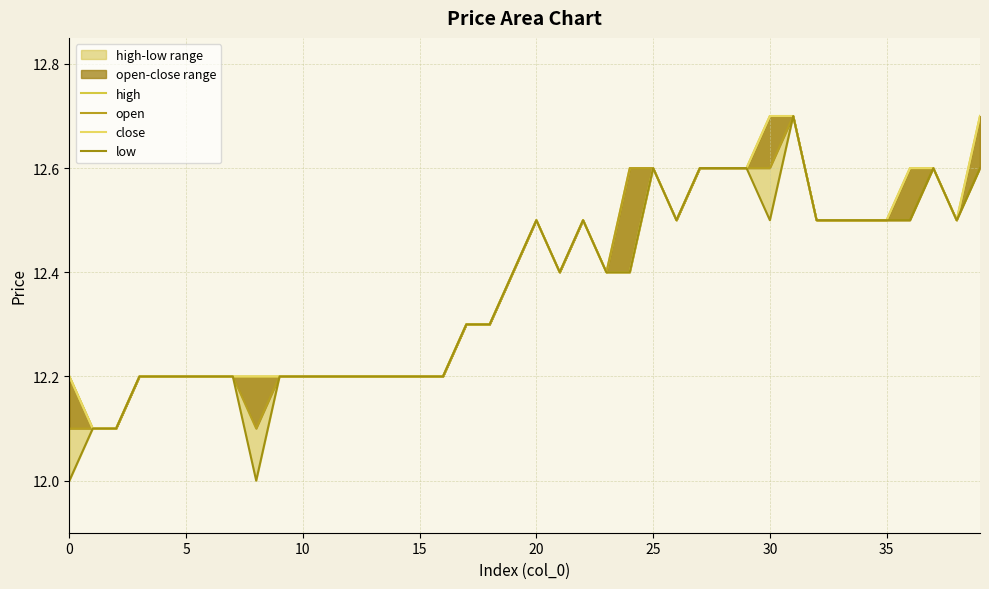

How many lines are shown in the chart?

4